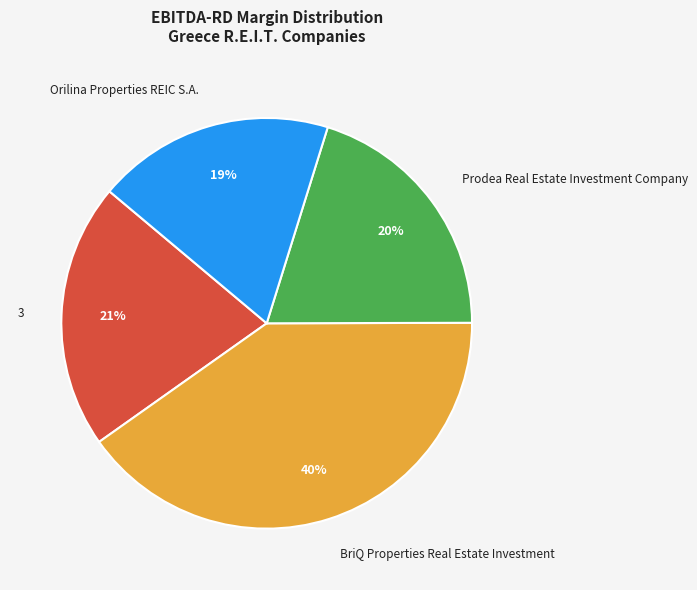

Which has a higher value, Orilina Properties REIC S.A. or 3?

3